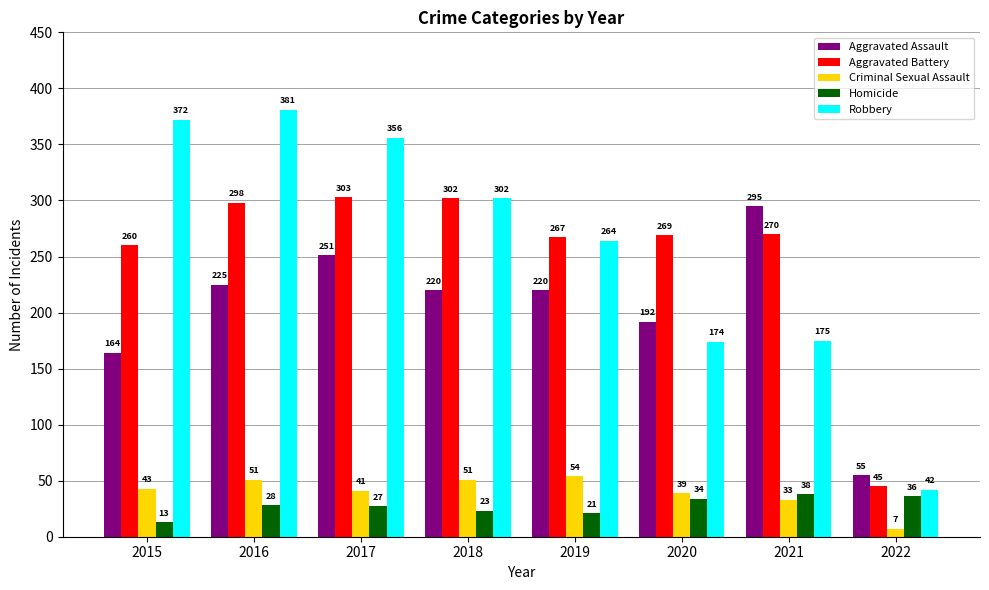

What is the value of the Criminal Sexual Assault bar at the 2nd from the left?

51